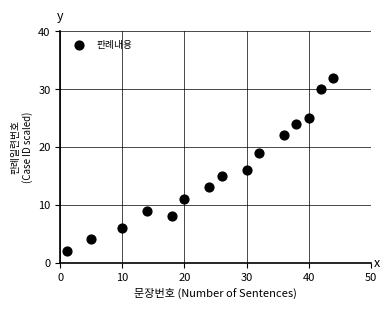

What is the range of Y values (max minus min)?

30